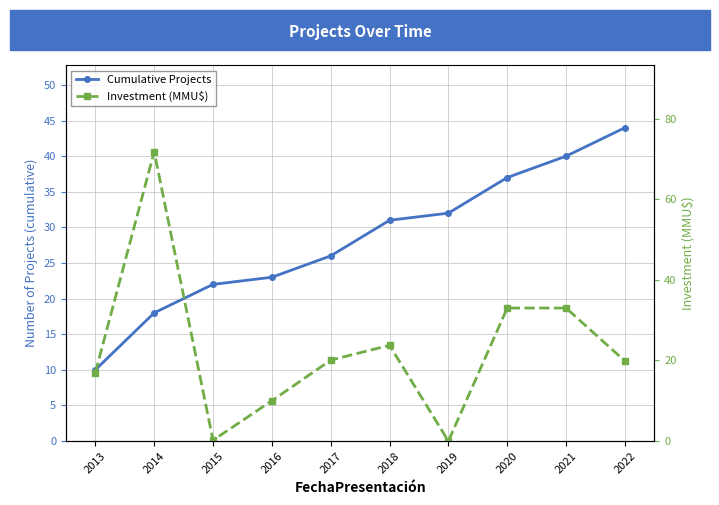

Which series has the largest range (max minus min)?

Investment (MMU$)